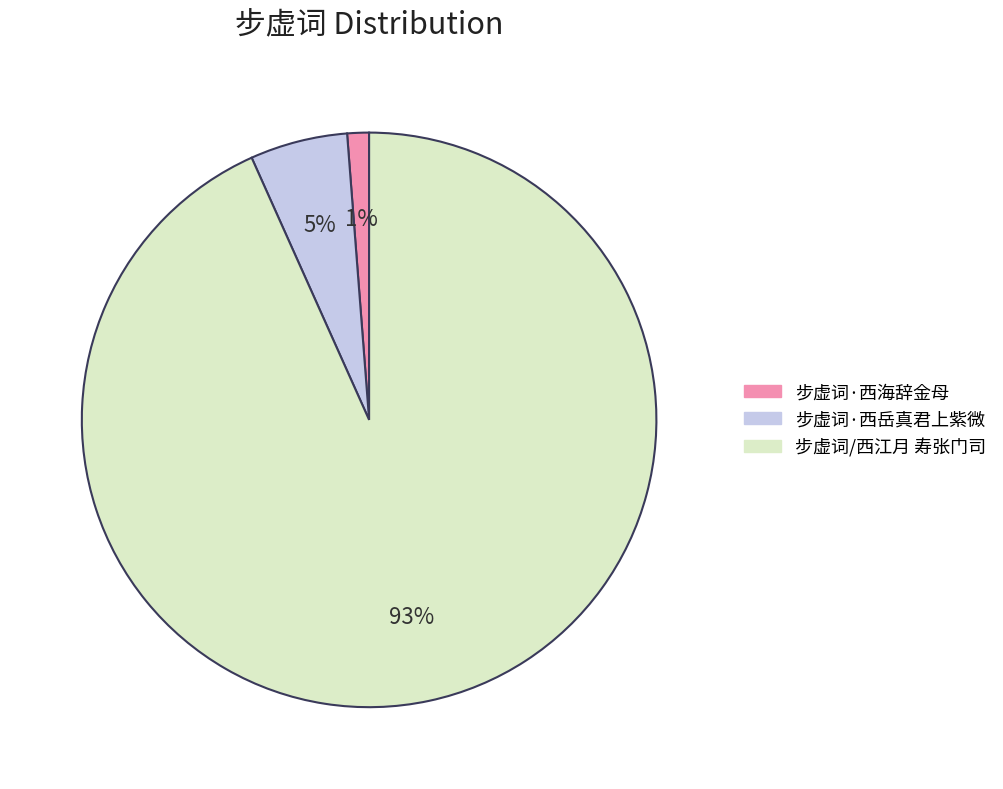

Combined, do 步虚词·西海辞金母 and 步虚词·西岳真君上紫微 account for over 50%?

No